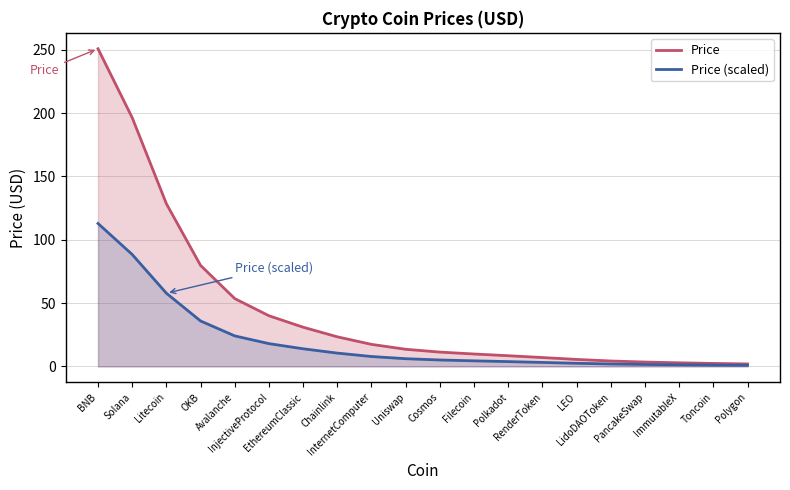

How many data points does each series have?

20